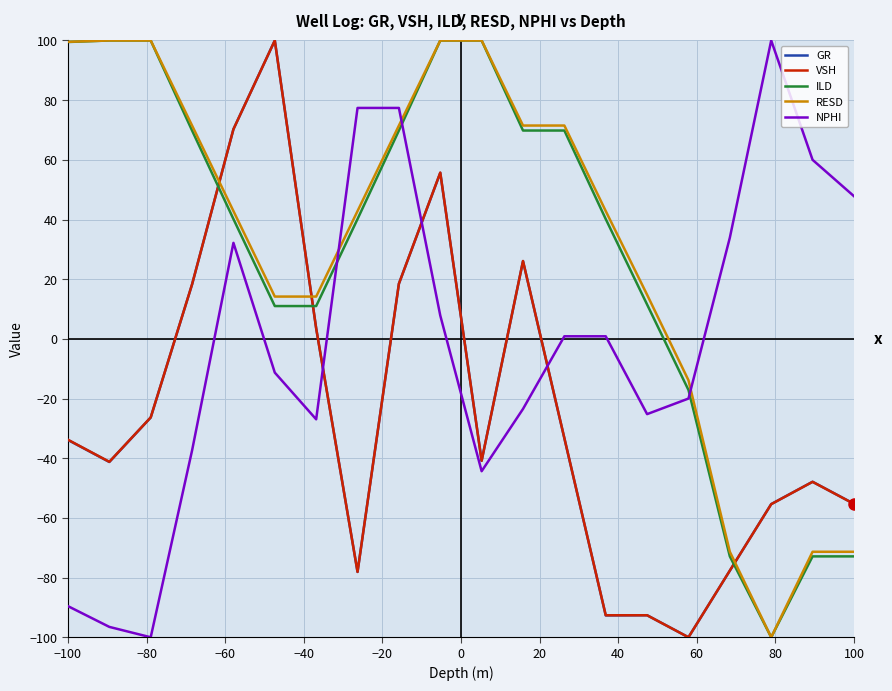

What are all the series names shown in the legend?

GR, VSH, ILD, RESD, NPHI